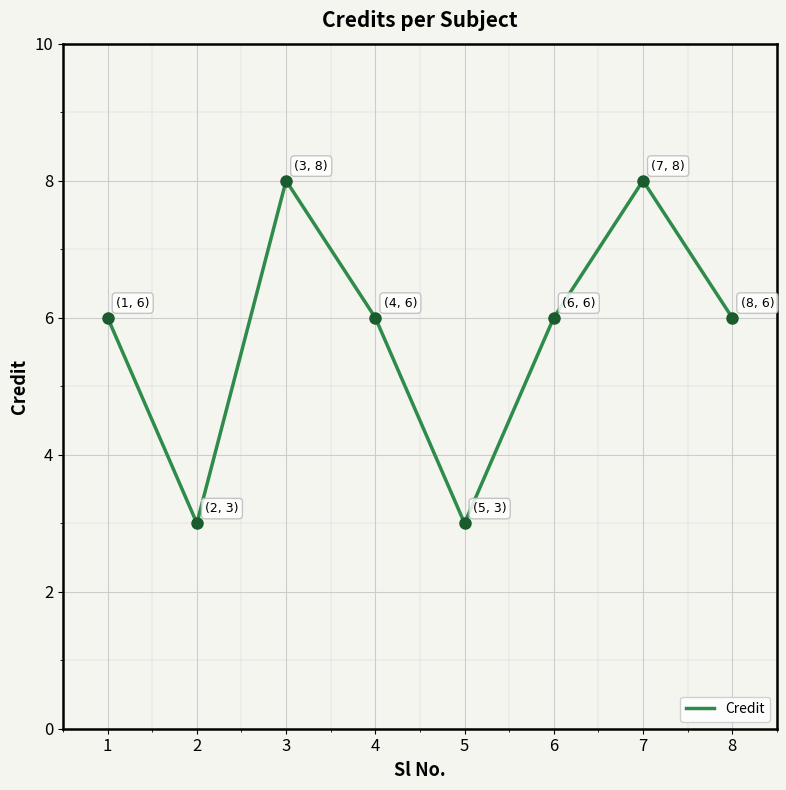

What is the change in value from 6 to 7?

+2